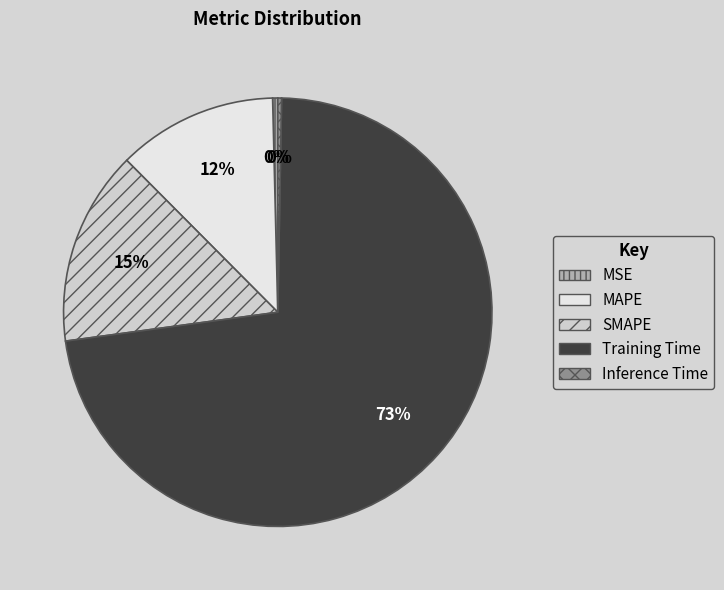

Is it true that MAPE is 12% of the pie?

True